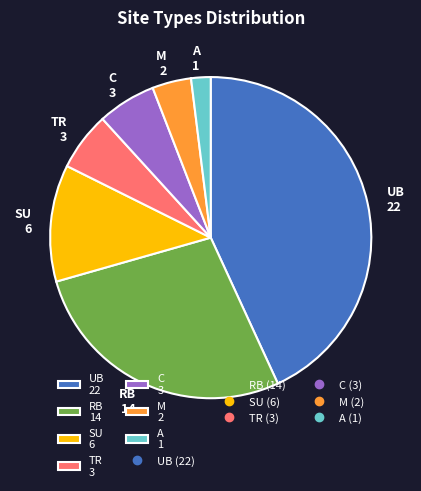

Which slice is the smallest?

A 1